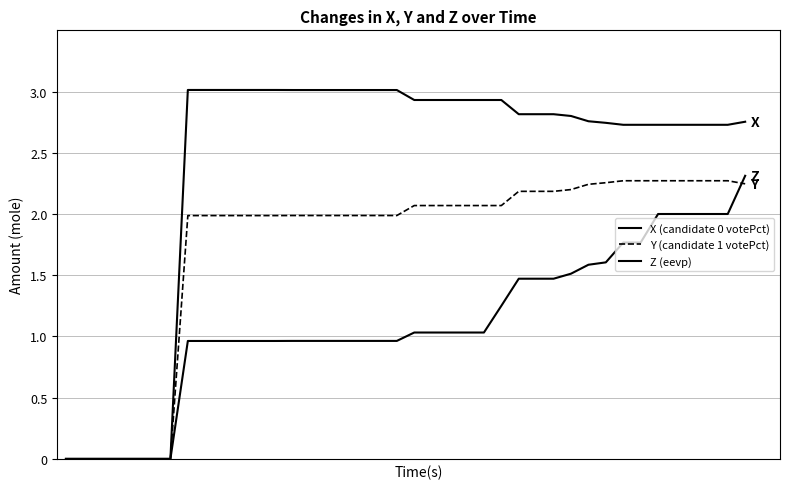

Is this an area chart (filled region under the line)?

No